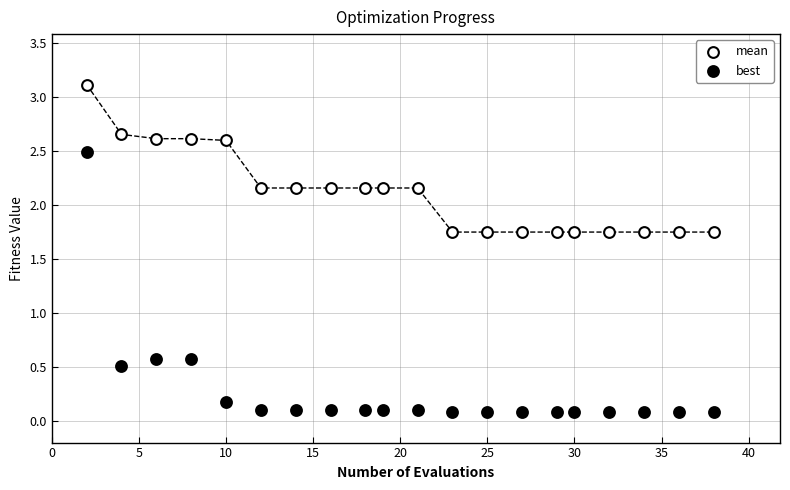

What is the X range (max minus min) for the scatter plot?

36.0